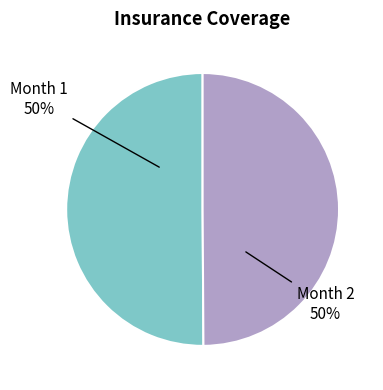

Approximately how many times larger is the value at Month 1 compared to Month 2?

1.0